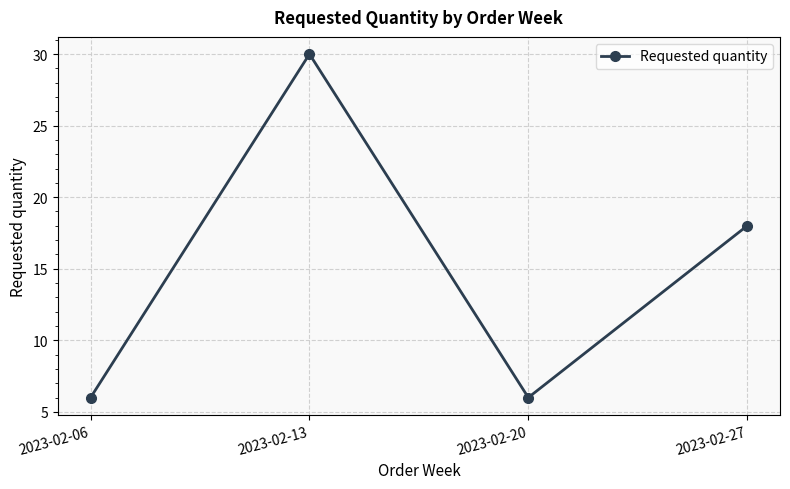

How many series are shown in this chart?

1